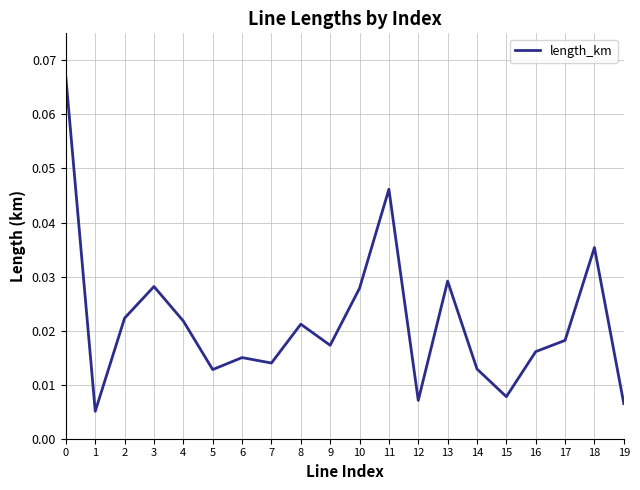

Between 18 and 9, which is larger?

18